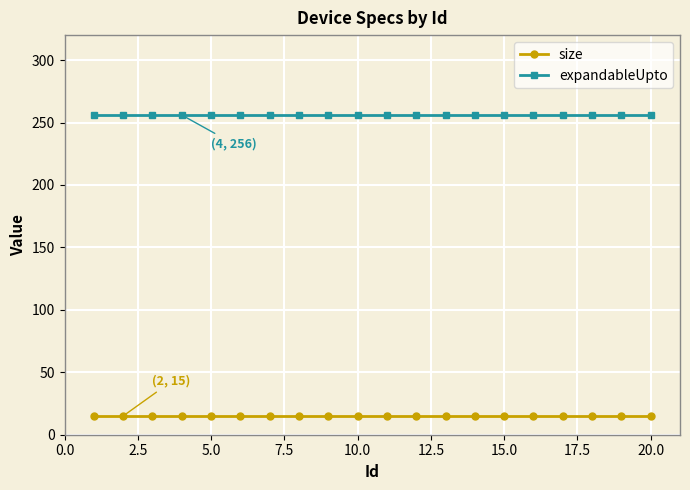

True or false: size and expandableUpto cross at least once.

False